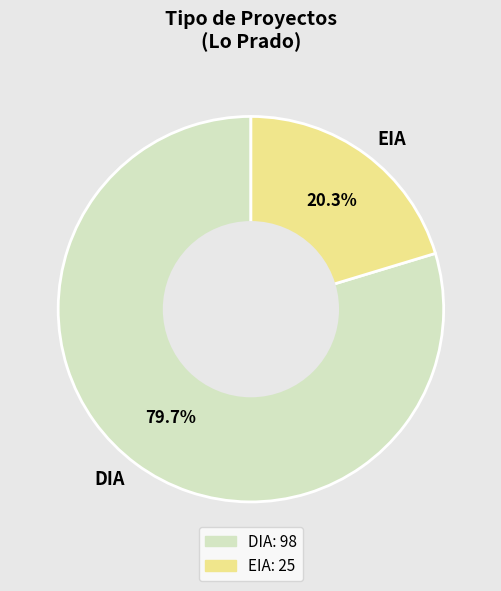

What percentage is the DIA slice, to the nearest percent?

80%